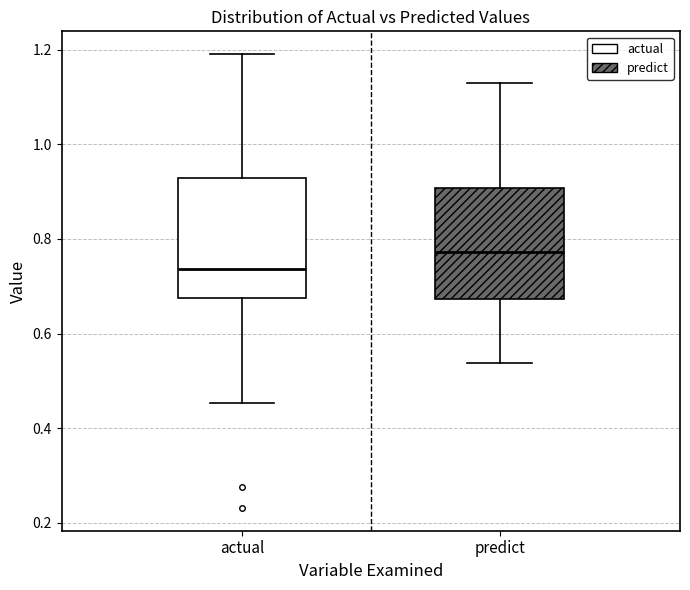

Reading left to right, read every box against the y-axis: the position of its median line, the range the box covers, and the ends of its whiskers. The values are not printed on the chart, so give them approximately, as read against the axis.

actual: median 0.74, box 0.68 to 0.92, whiskers 0.46 to 1.20
predict: median 0.78, box 0.68 to 0.90, whiskers 0.54 to 1.12